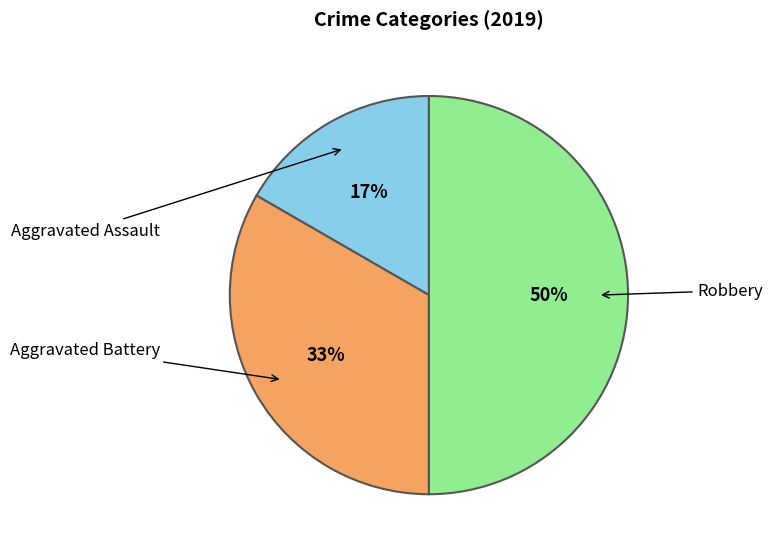

How many slices are in this pie chart?

3